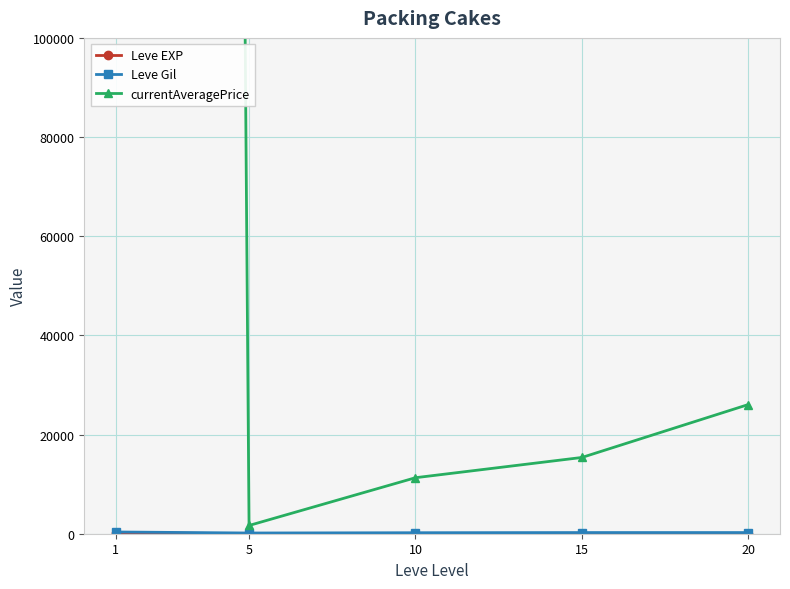

Where is the first local minimum for Leve Gil?

5